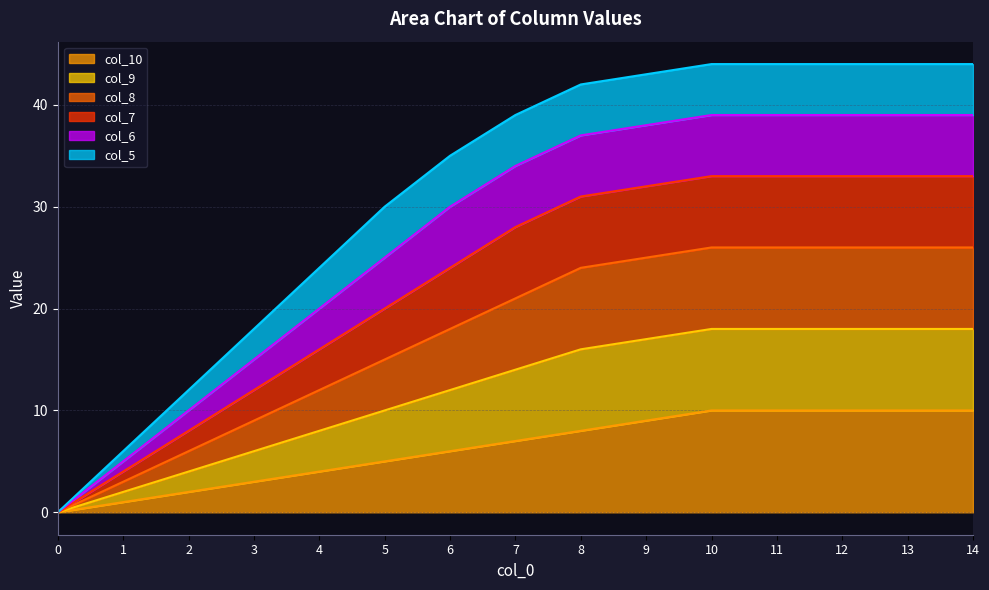

What is the greatest value displayed?

44